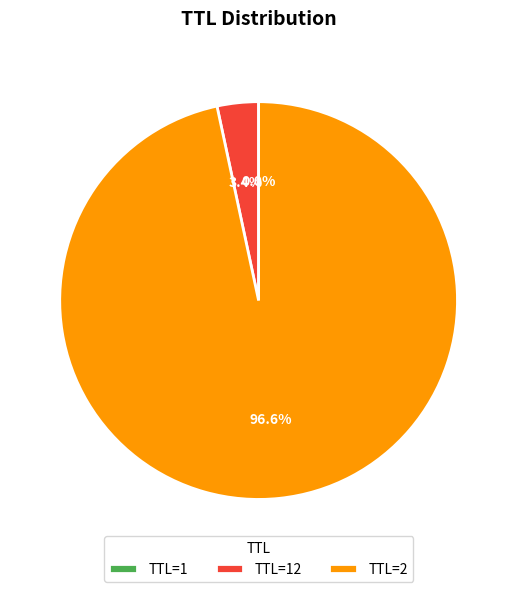

Is 2 the majority of the pie?

Yes